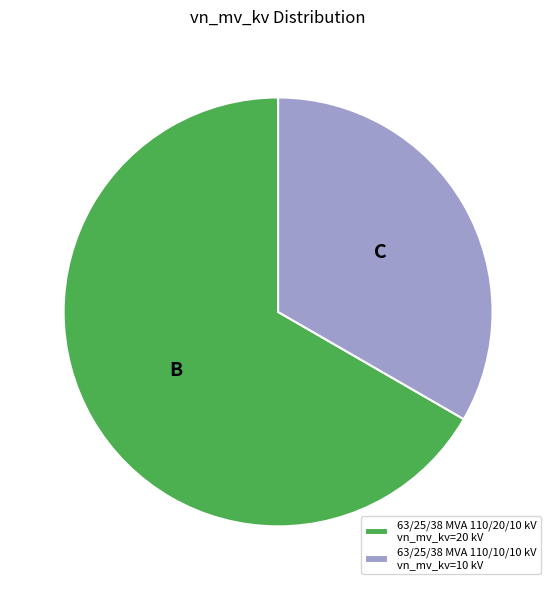

Approximately how many times larger is the value at 63/25/38 MVA 110/20/10 kV vn_mv_kv=20 kV compared to 63/25/38 MVA 110/10/10 kV vn_mv_kv=10 kV?

2.0